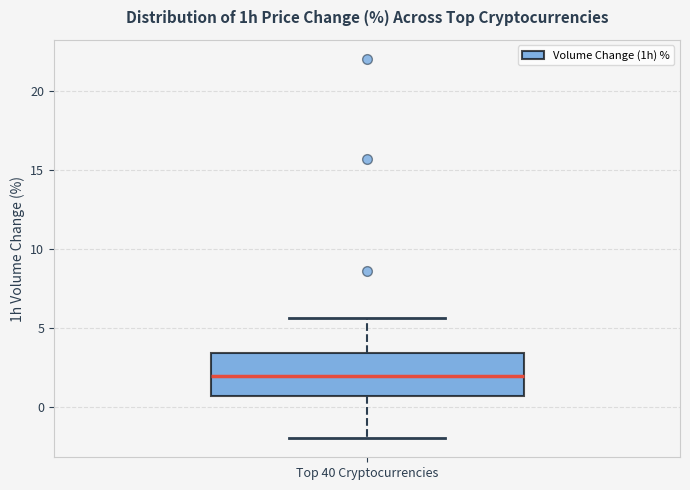

Transcribe this box plot: give where the median line is, the range the box spans, and where the two whiskers end, as read against the y-axis. The values are not printed on the chart, so give them approximately, as read against the axis.

median 2.0, box 0.5 to 3.5, whiskers -2.0 to 5.5